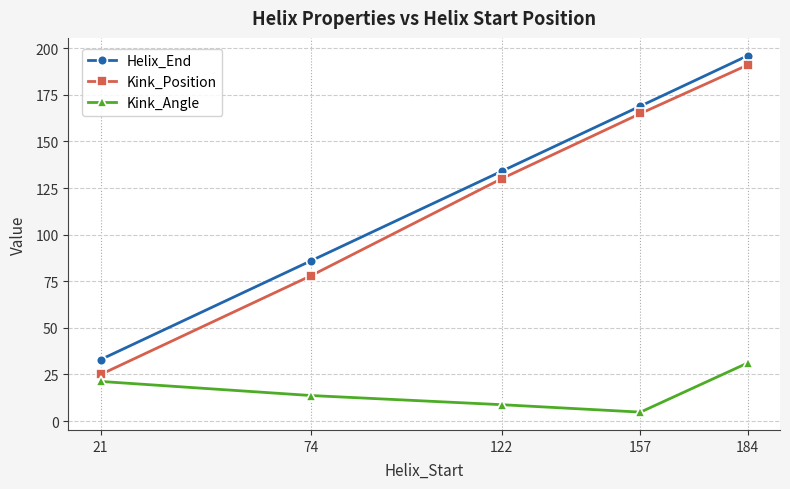

Reading left to right, extract all data points from this chart.

Helix_End: 33.0	86.0	134.0	169.0	196.0
Kink_Position: 25.0	78.0	130.0	165.0	191.0
Kink_Angle: 21.3	13.7	8.8	4.8	31.2